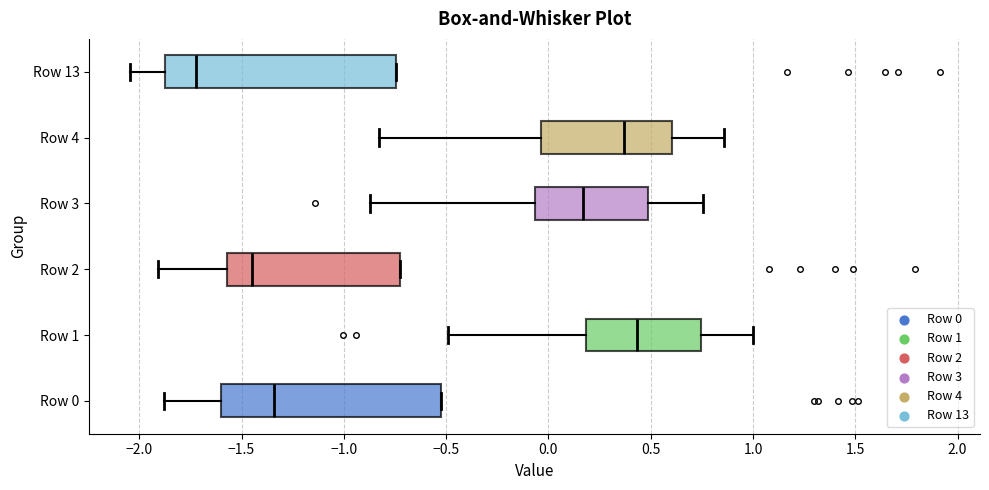

Reading bottom to top, read every box against the x-axis: the position of its median line, the range the box covers, and the ends of its whiskers. The values are not printed on the chart, so give them approximately, as read against the axis.

Row 0: median -1.35, box -1.60 to -0.55, whiskers -1.90 to -0.55
Row 1: median 0.45, box 0.20 to 0.75, whiskers -0.50 to 1.00
Row 2: median -1.45, box -1.55 to -0.70, whiskers -1.90 to -0.70
Row 3: median 0.15, box -0.05 to 0.50, whiskers -0.85 to 0.75
Row 4: median 0.35, box -0.05 to 0.60, whiskers -0.85 to 0.85
Row 13: median -1.70, box -1.85 to -0.75, whiskers -2.05 to -0.75